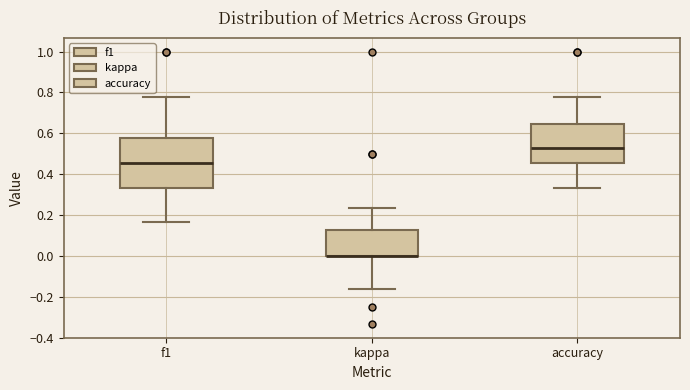

Comparing the boxes themselves (not the whiskers), which one is the tallest?

f1